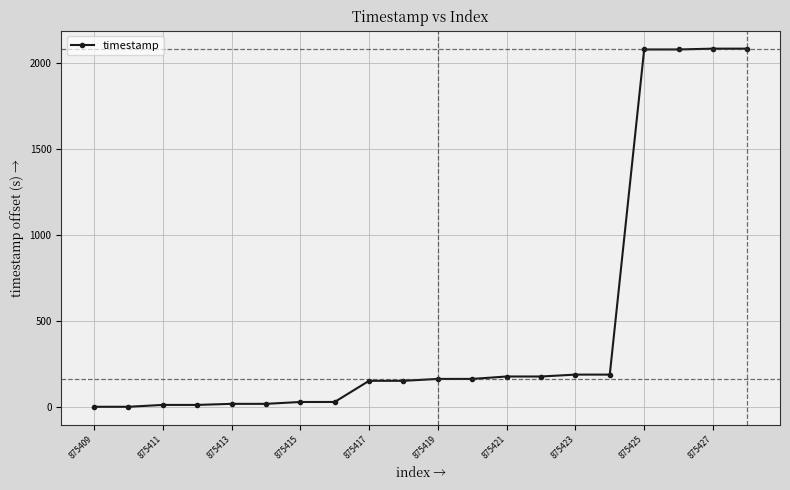

What is the greatest value displayed?

2085.6